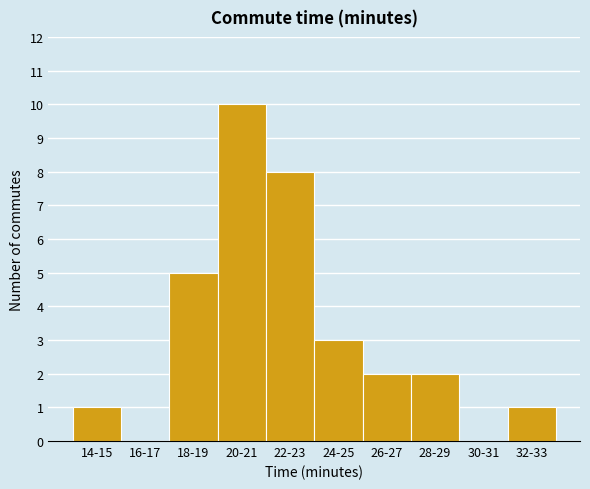

Reading left to right, extract all data points from this chart.

14-15=1	16-17=0	18-19=5	20-21=10	22-23=8	24-25=3	26-27=2	28-29=2	30-31=0	32-33=1